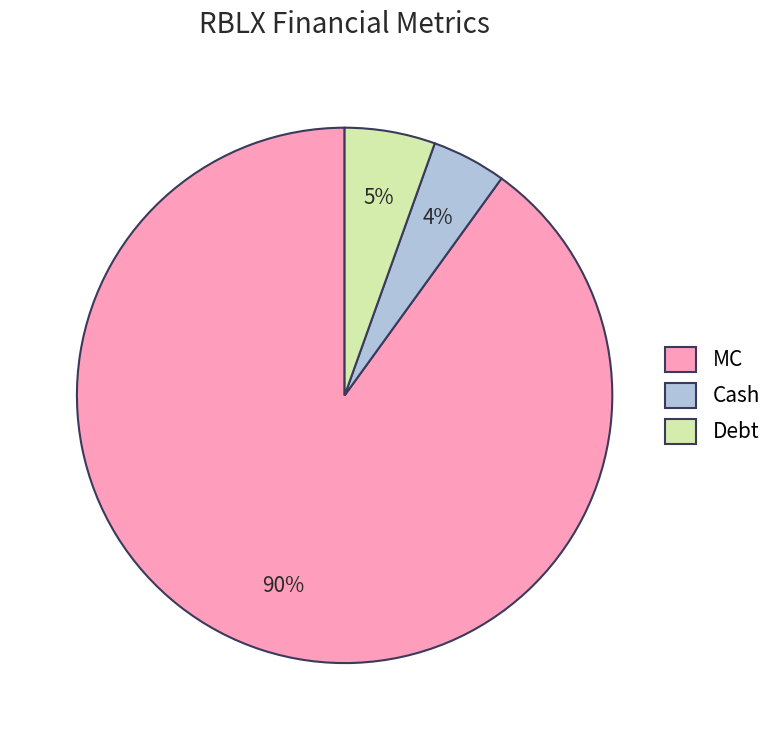

Is there any slice that represents more than half of the pie?

Yes